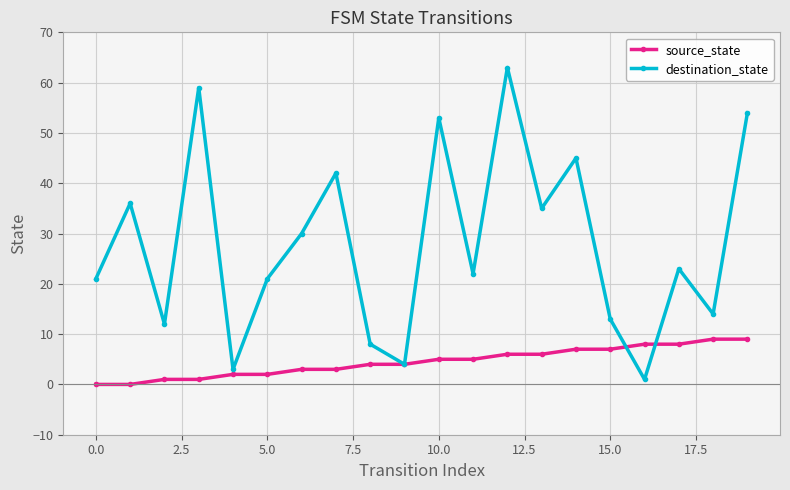

What is the maximum value for source_state?

9